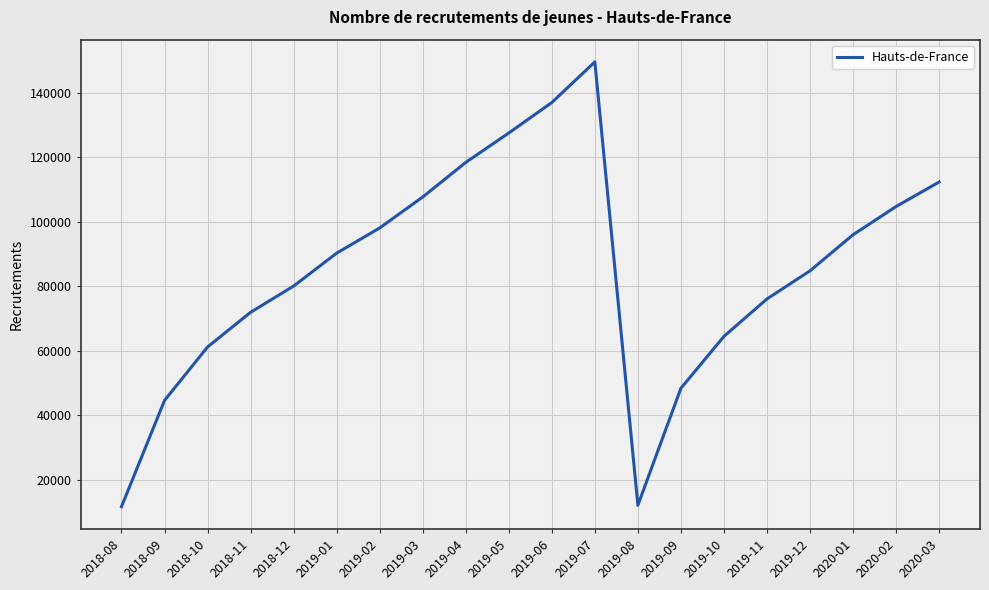

What position from the left is 2019-02?

7